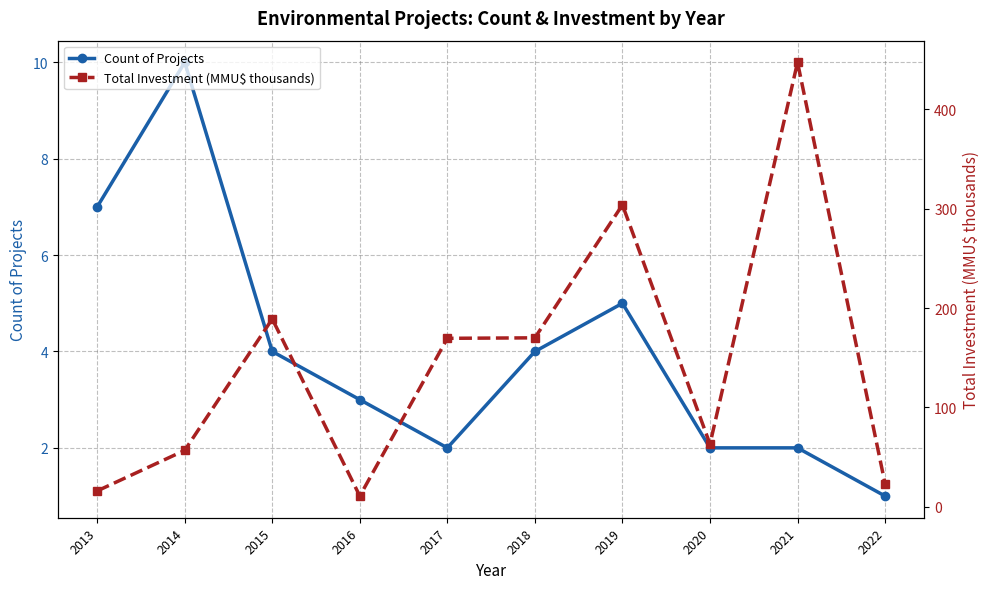

What is the spread (max minus min) of values at 2019?

298.7